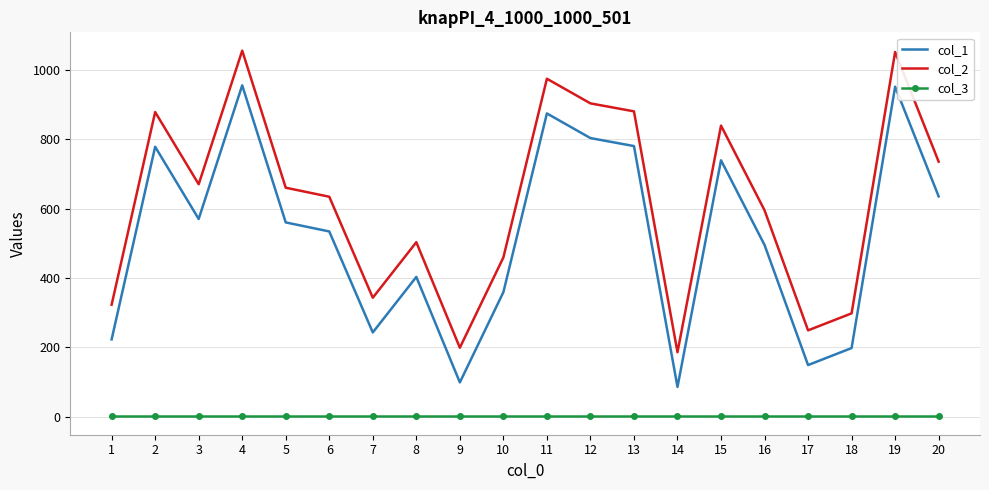

True or false: col_3 and col_1 cross at least once.

False